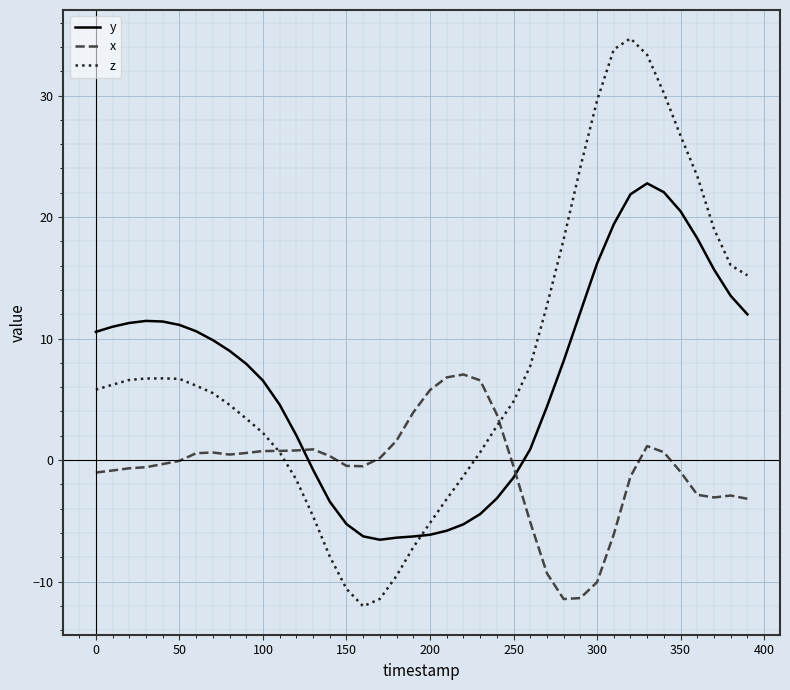

List the series in order of their peak value, highest first.

z, y, x